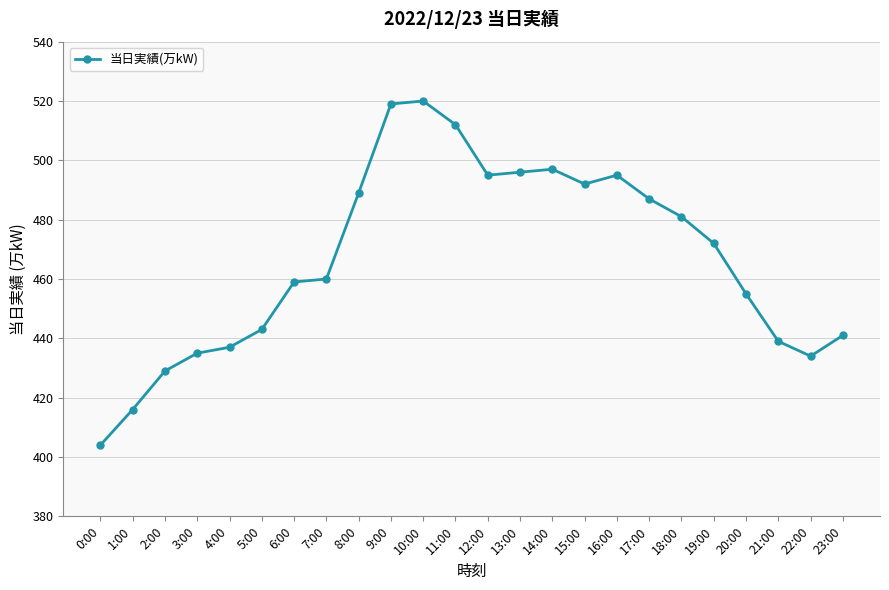

The chart shows a value of 144 at 18:00. True or false?

False